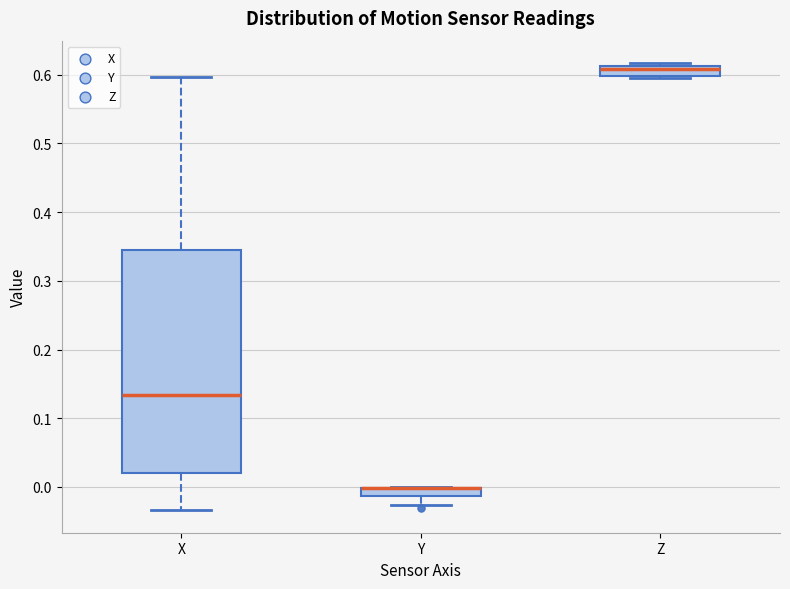

Which box is the tallest, from its lower edge to its upper edge?

X